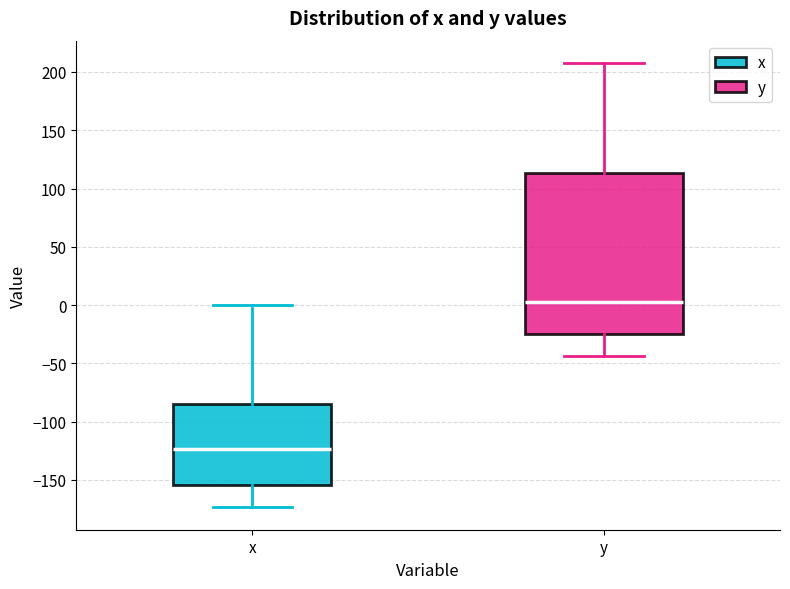

Reading left to right, transcribe this box plot: for each box, give where its median line is, the range the box spans, and where its two whiskers end, as read against the y-axis. The values are not printed on the chart, so give them approximately, as read against the axis.

x: median -125, box -155 to -85, whiskers -175 to 0
y: median 5, box -25 to 115, whiskers -45 to 210